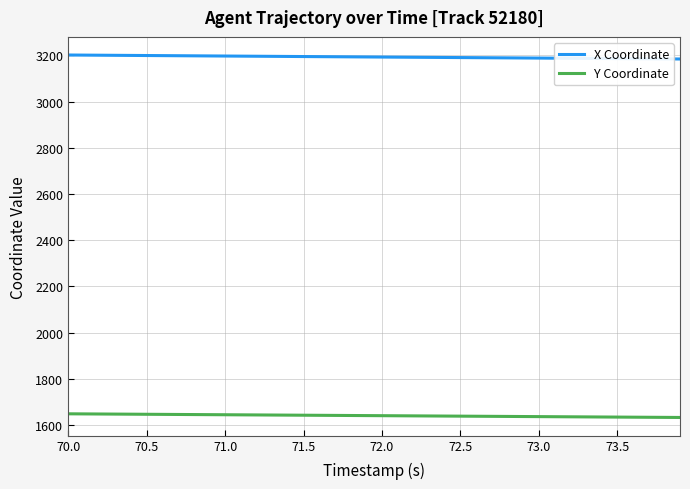

List the series in order of their overall mean, highest first.

X Coordinate, Y Coordinate